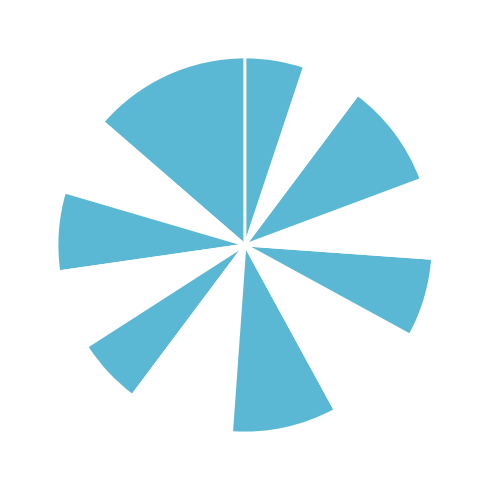

How many segments does this pie chart have?

13